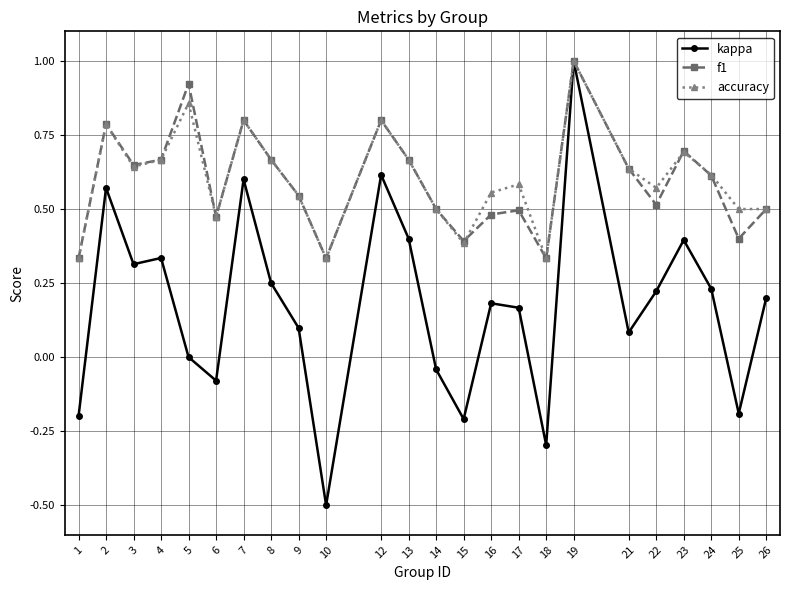

The accuracy series shows 0.2 at 1. True or false?

False